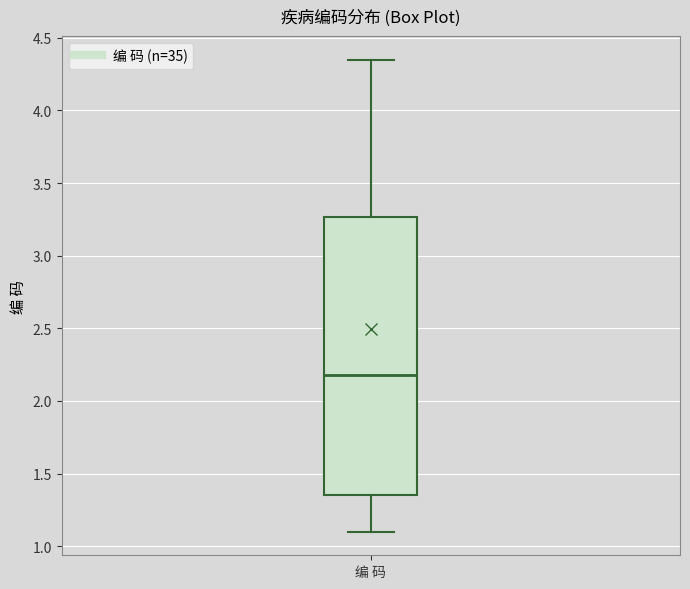

Where does the upper whisker of the box for 编 码 end on the y-axis? The values are not printed on the chart, so give them approximately, as read against the axis.

4.35